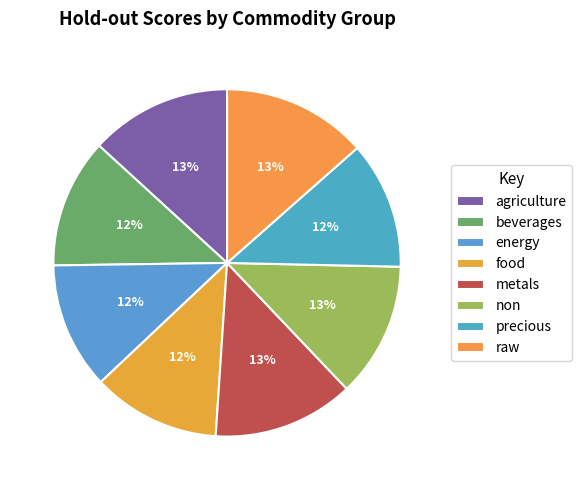

Is there any slice that represents more than half of the pie?

No